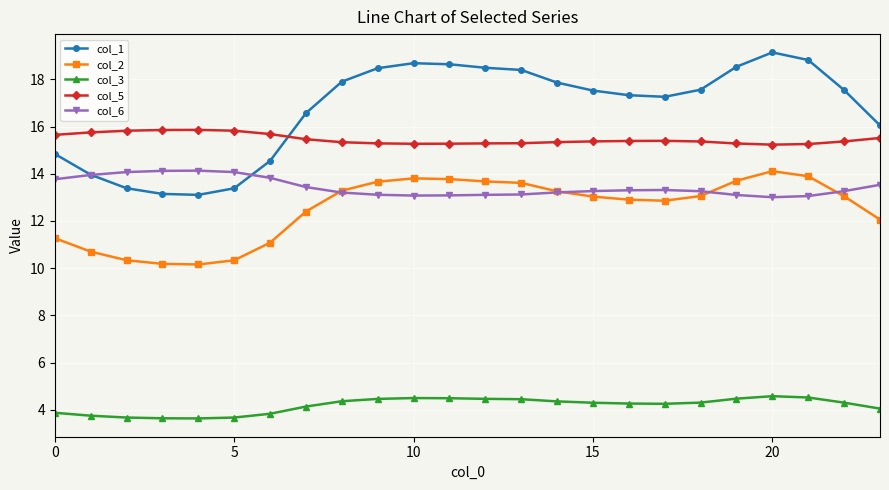

What is the smallest value displayed?

3.6